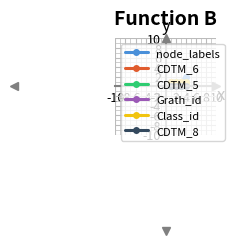

True or false: CDTM_5 and Grath_id cross at least once.

False